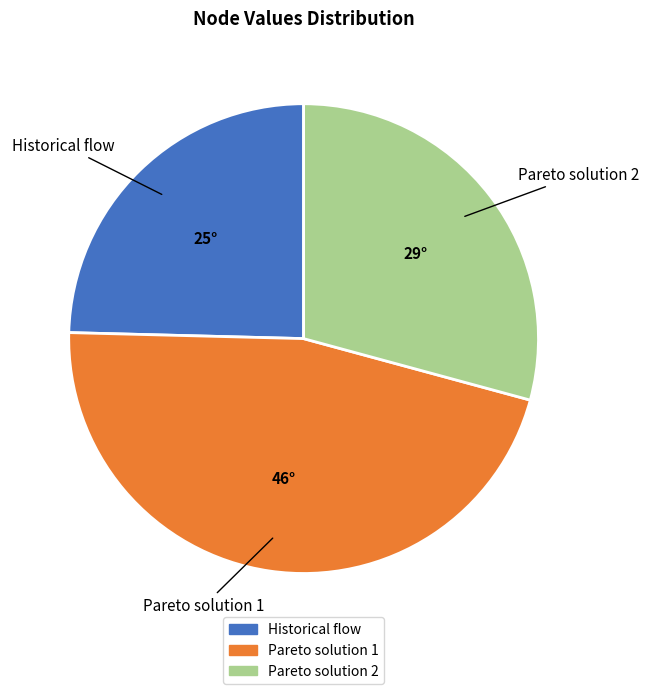

Which category has the smallest portion of the pie?

Historical flow